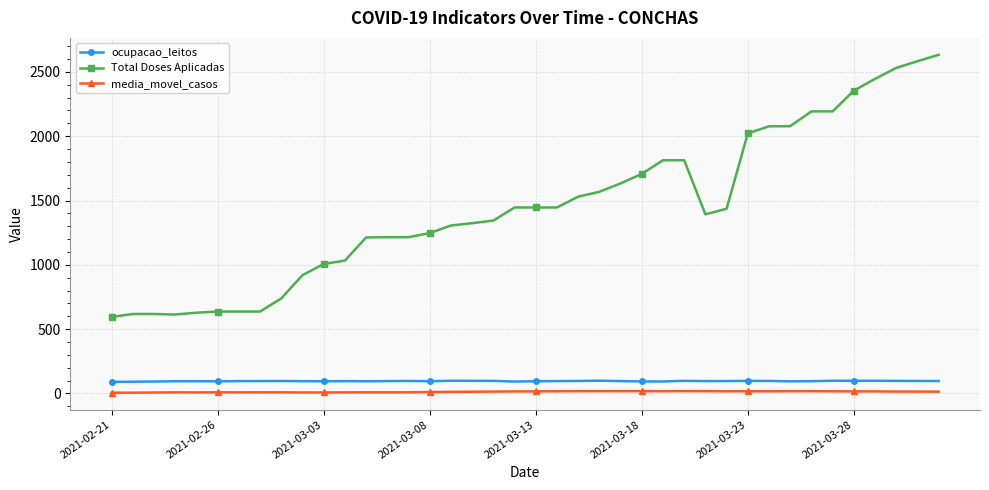

Is this an area chart (filled region under the line)?

No